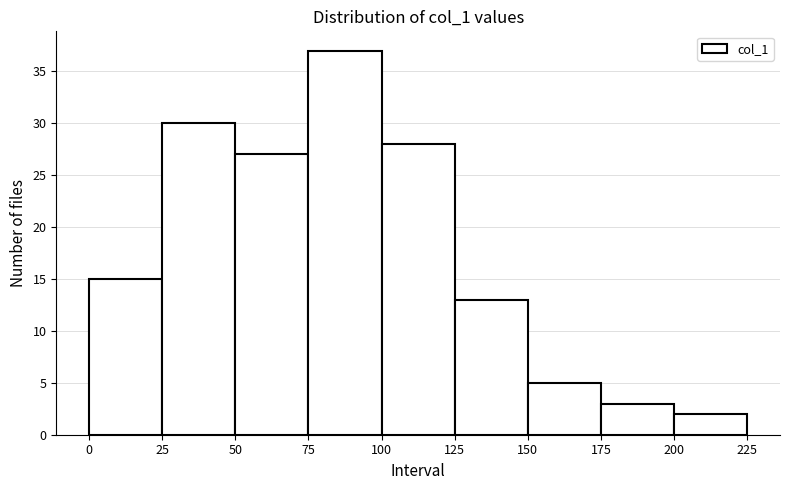

Reading left to right, list every bar in this chart as the range it spans on the x-axis followed by its height. The values are not printed on the chart, so give them approximately, as read against the axis.

0 to 25: 15
25 to 50: 30
50 to 75: 27
75 to 100: 37
100 to 125: 28
125 to 150: 13
150 to 175: 5
175 to 200: 3
200 to 225: 2